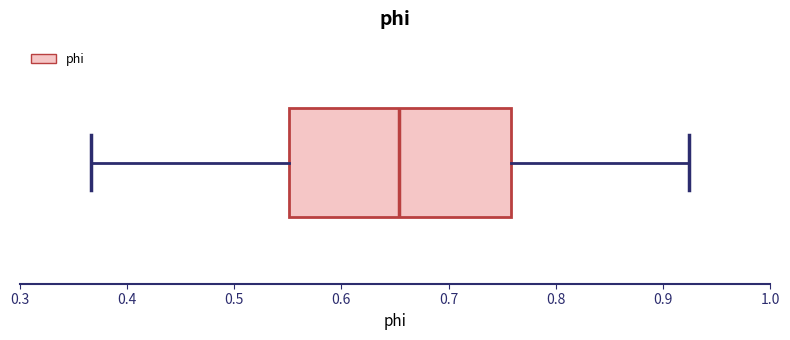

Where does the right whisker of the box end on the x-axis? The values are not printed on the chart, so give them approximately, as read against the axis.

0.92